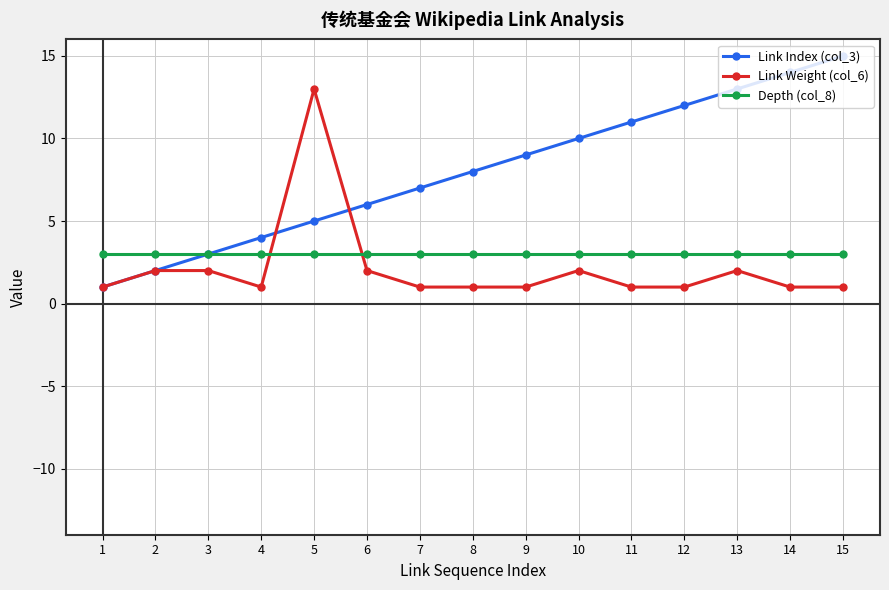

Which series has the largest total across all categories?

Link Index (col_3)